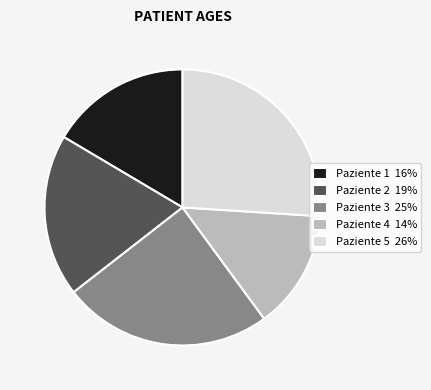

Is there a majority slice in this chart?

No